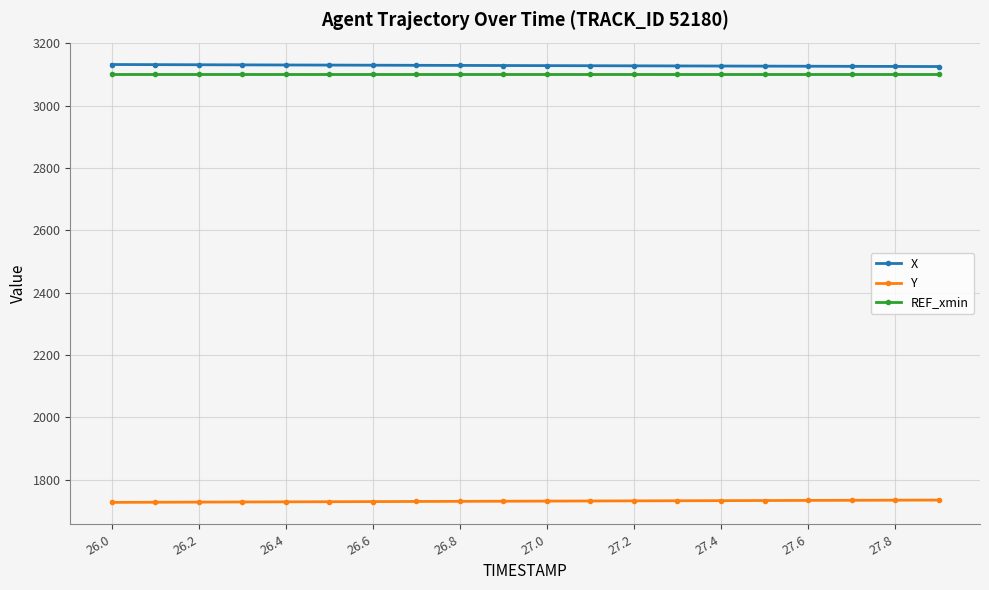

What is the minimum value shown in the chart?

1727.6